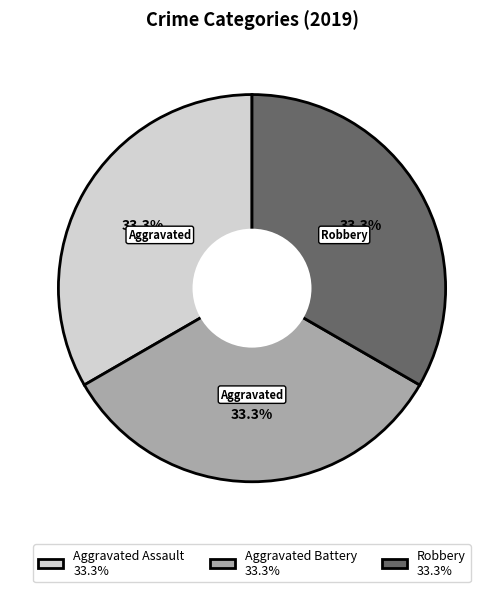

Is there any slice that represents more than half of the pie?

No